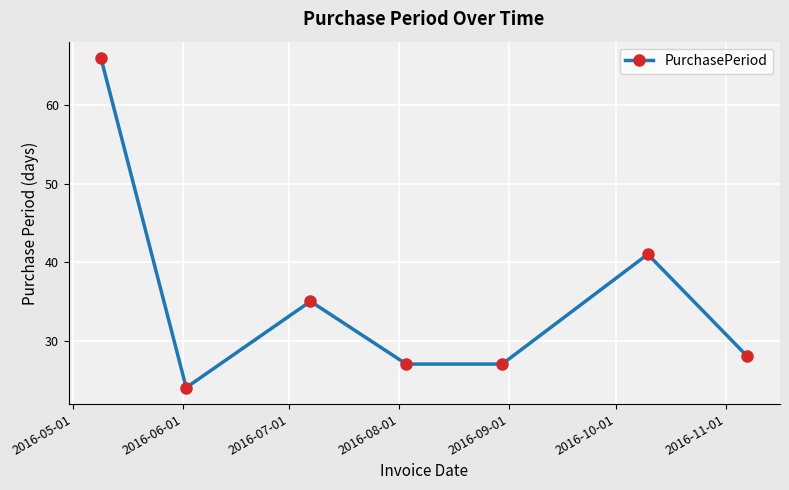

What is the value of the 6th point from the left?

41